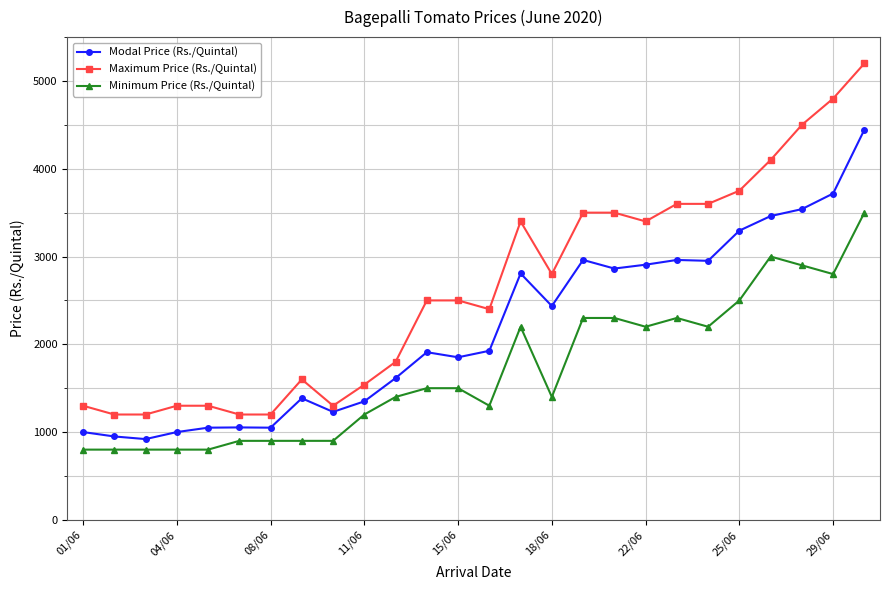

What is the average value of the Minimum Price (Rs./Quintal) series?

1696